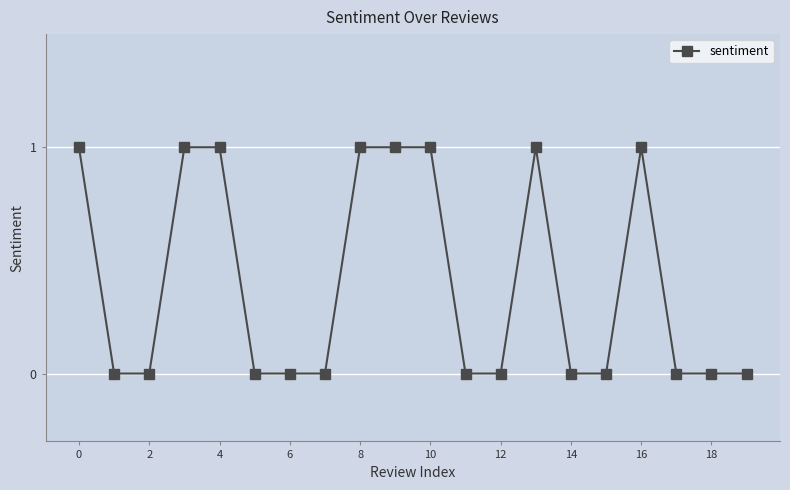

True or false: there are more than 1 points higher than both neighbors.

True